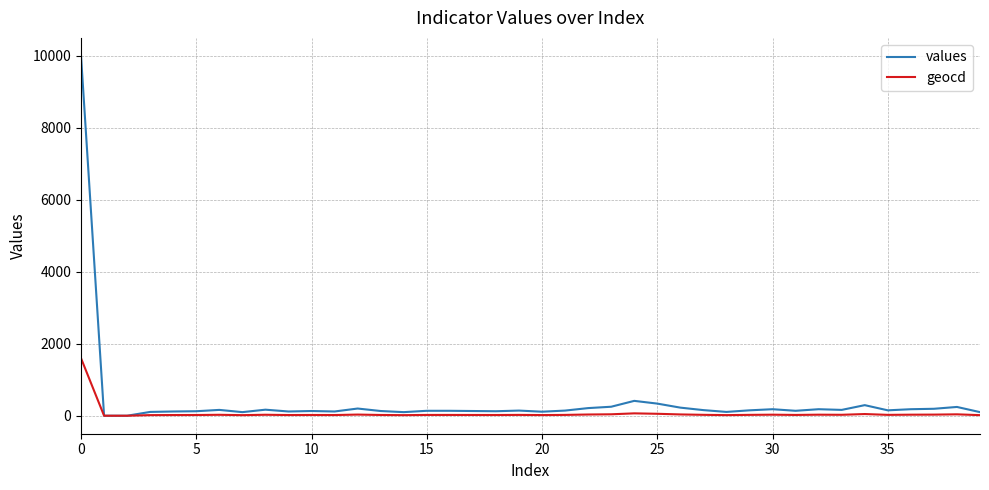

What is the sum of all values values?

16177